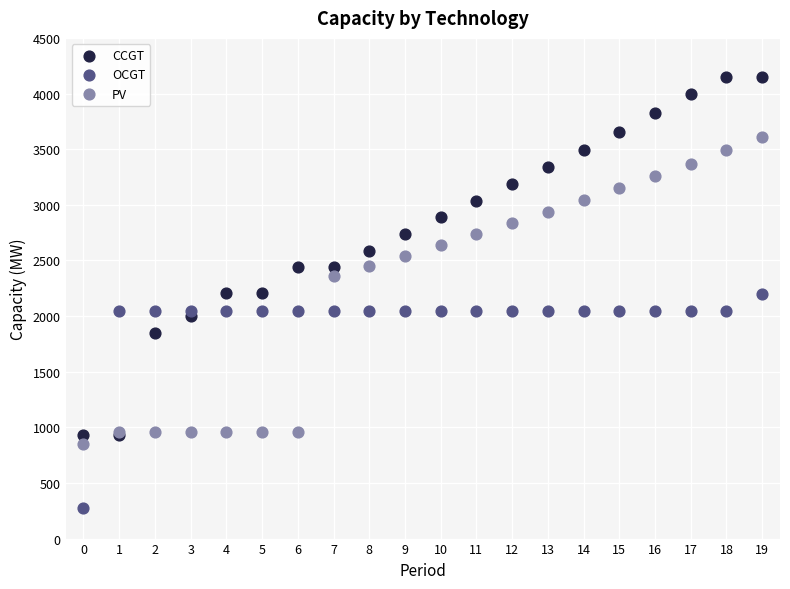

Which series has the largest Y range (max minus min)?

CCGT